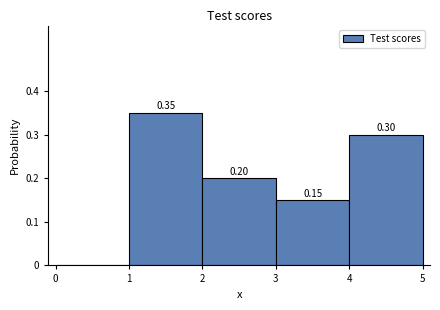

Which range on the x-axis has the tallest bar?

1 to 2